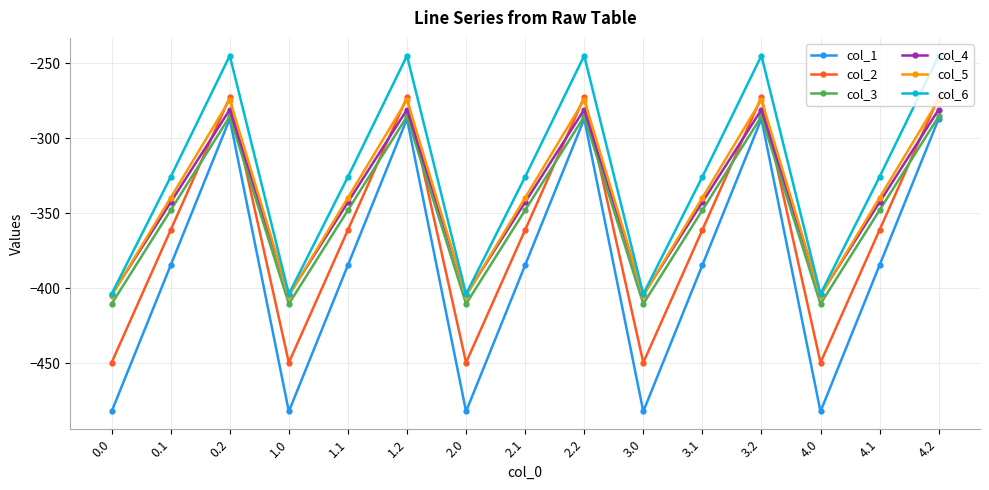

Count the number of data series in this chart.

6